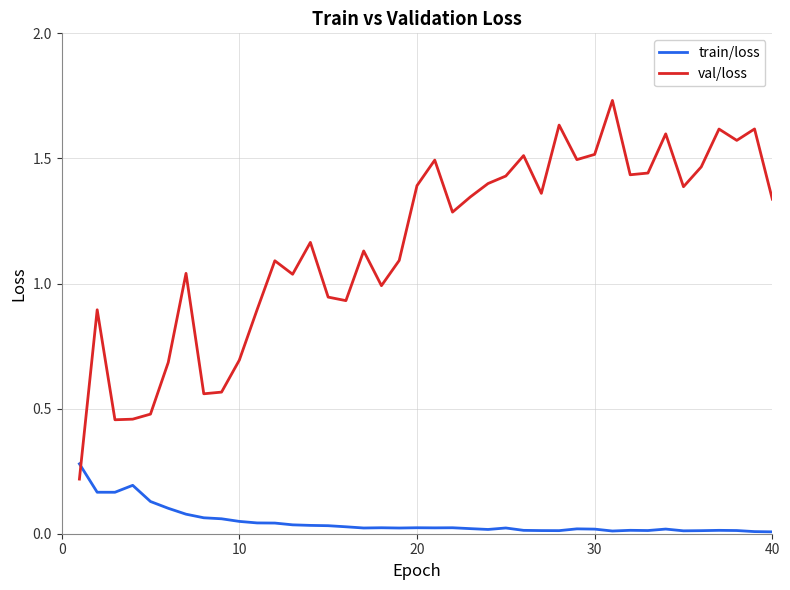

How many times do val/loss and train/loss cross each other?

1